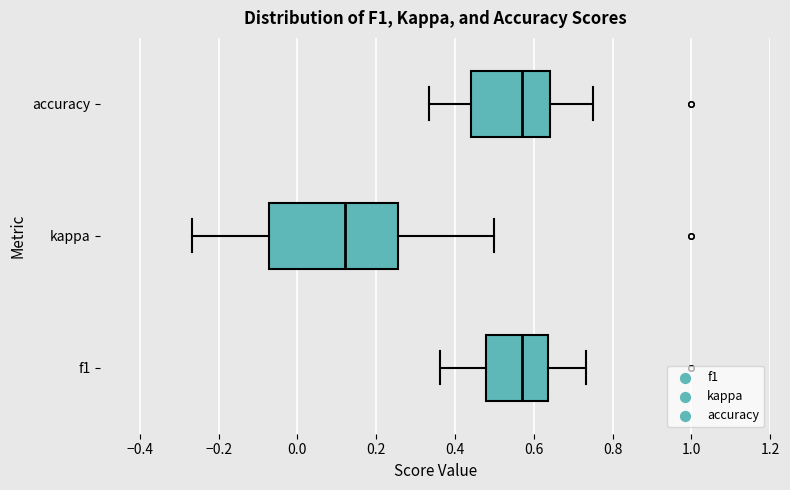

Comparing the boxes themselves (not the whiskers), which one is the widest?

kappa